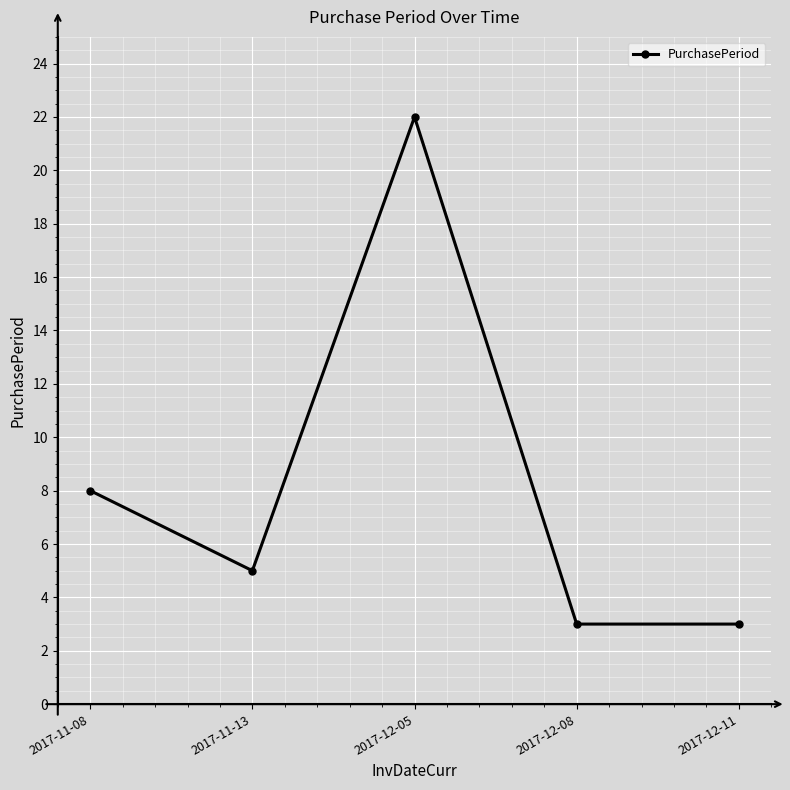

Is it true that the value at 2017-11-08 is 12?

False